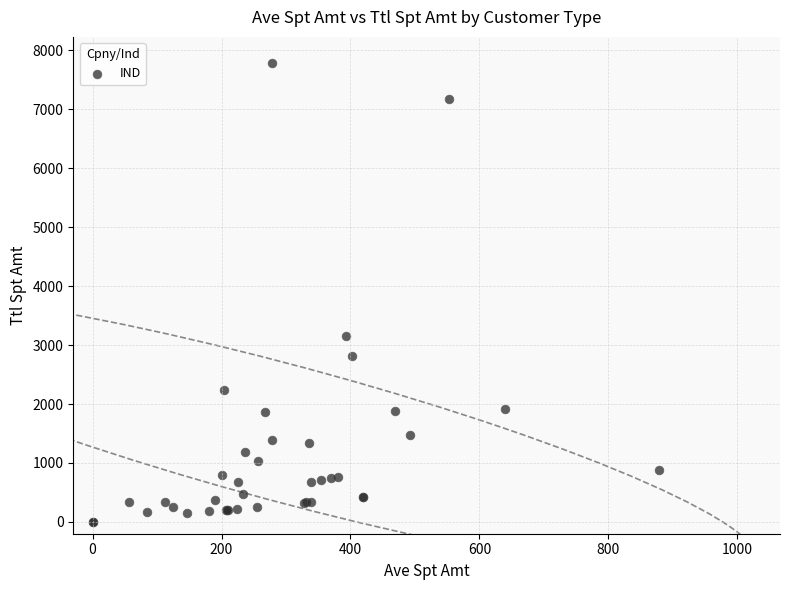

What Y value in the scatter plot is closest to 3897?

3148.6